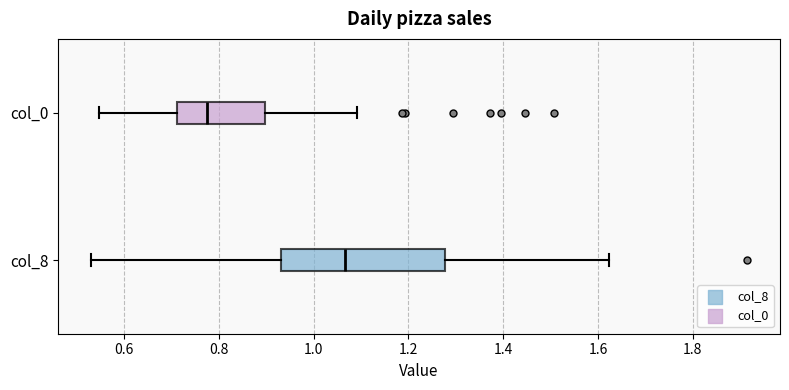

Reading bottom to top, transcribe this box plot: for each box, give where its median line is, the range the box spans, and where its two whiskers end, as read against the x-axis. The values are not printed on the chart, so give them approximately, as read against the axis.

col_8: median 1.06, box 0.94 to 1.28, whiskers 0.54 to 1.62
col_0: median 0.78, box 0.72 to 0.90, whiskers 0.54 to 1.10